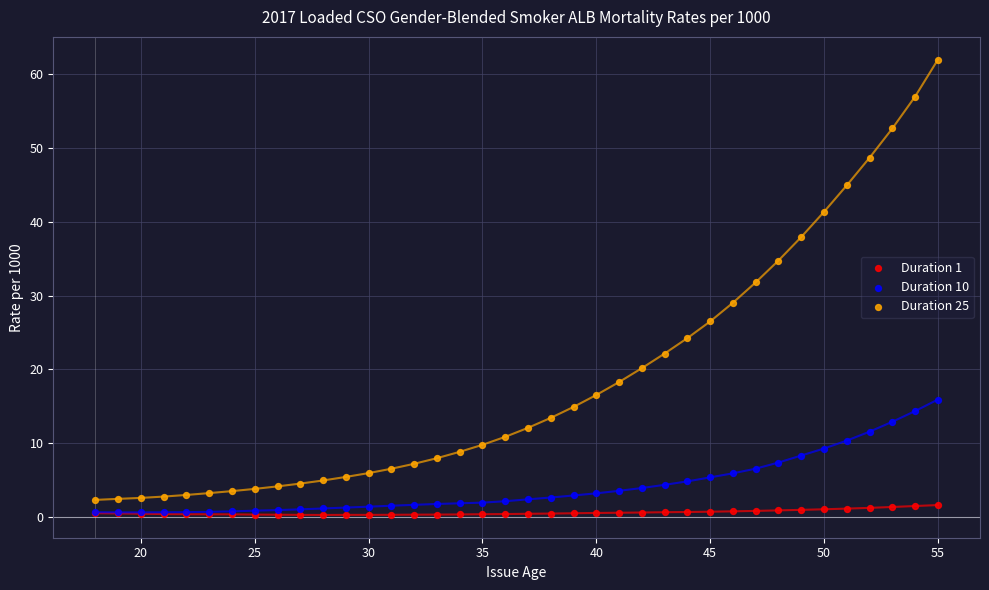

What are all the series names shown in the legend?

Duration 1, Duration 10, Duration 25